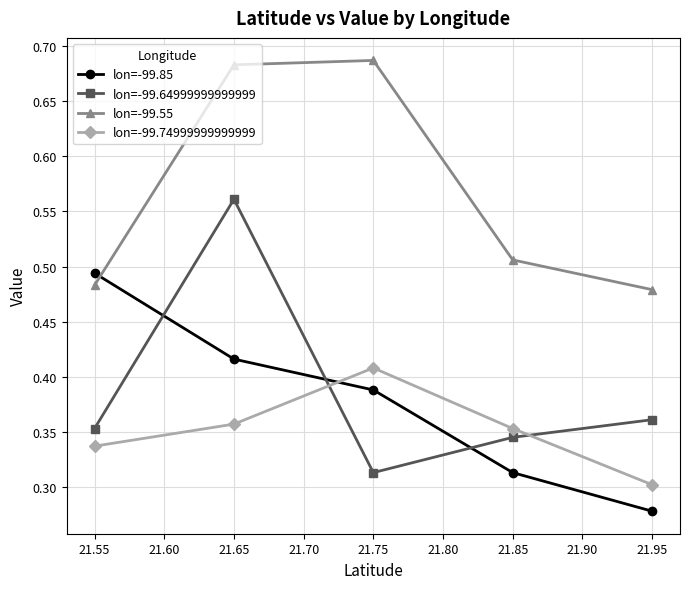

At which category is the sum across all series the highest?

21.65